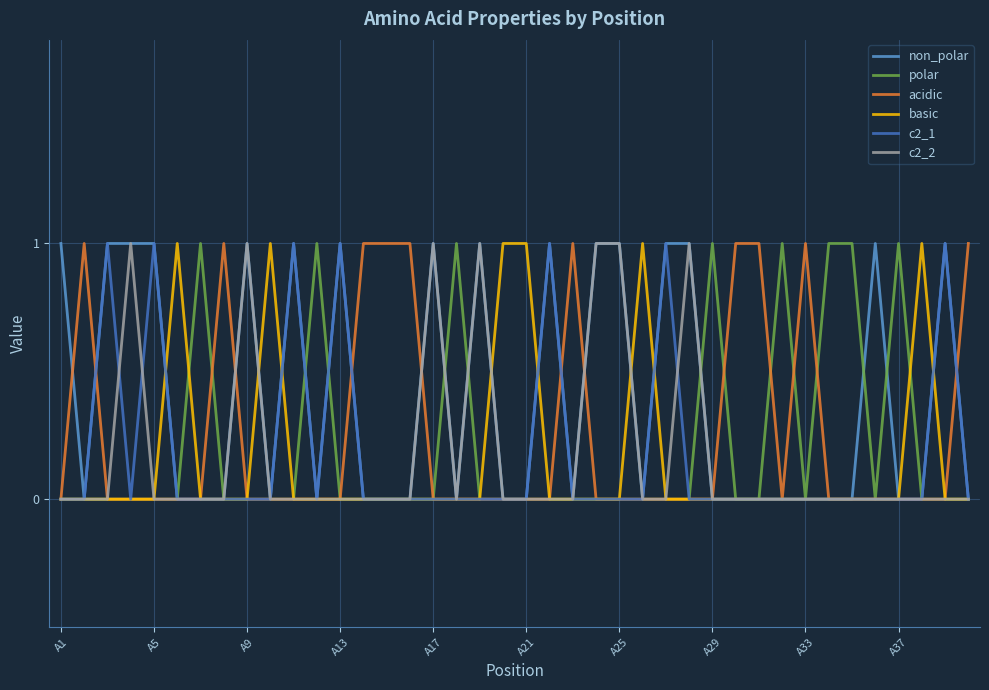

Which series has the largest total across all categories?

non_polar